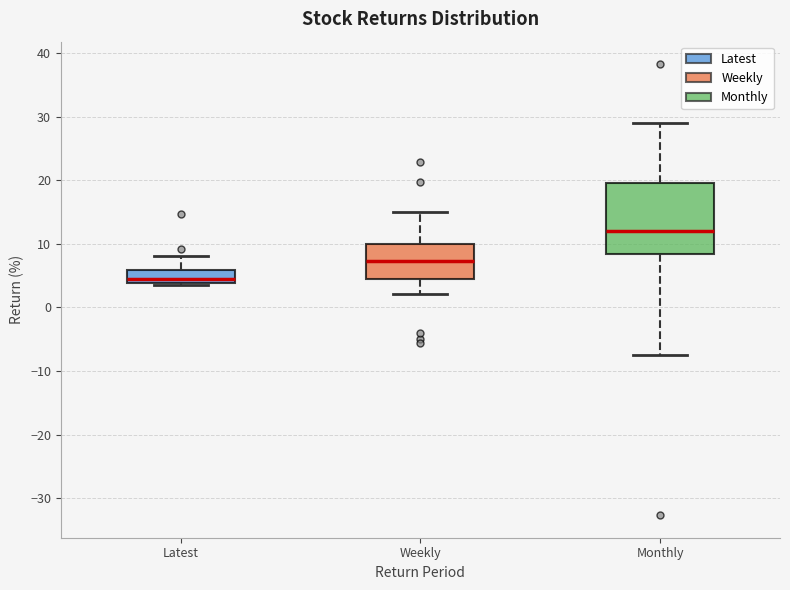

Reading left to right, transcribe this box plot: for each box, give where its median line is, the range the box spans, and where its two whiskers end, as read against the y-axis. The values are not printed on the chart, so give them approximately, as read against the axis.

Latest: median 4 (just above the box's lower edge), box 4 to 6, whiskers 4 (just below the box's lower edge) to 8
Weekly: median 7, box 4 to 10, whiskers 2 to 15
Monthly: median 12, box 8 to 20, whiskers -8 to 29